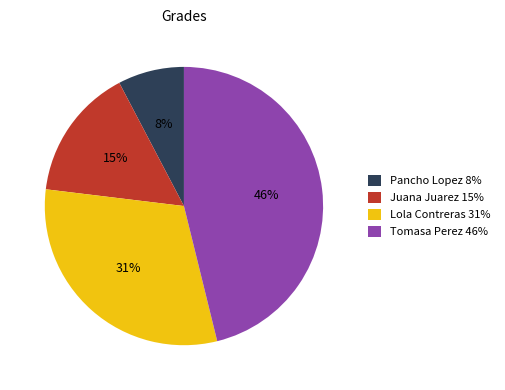

Do Pancho Lopez 8% and Tomasa Perez 46% together represent more than half of the pie?

Yes